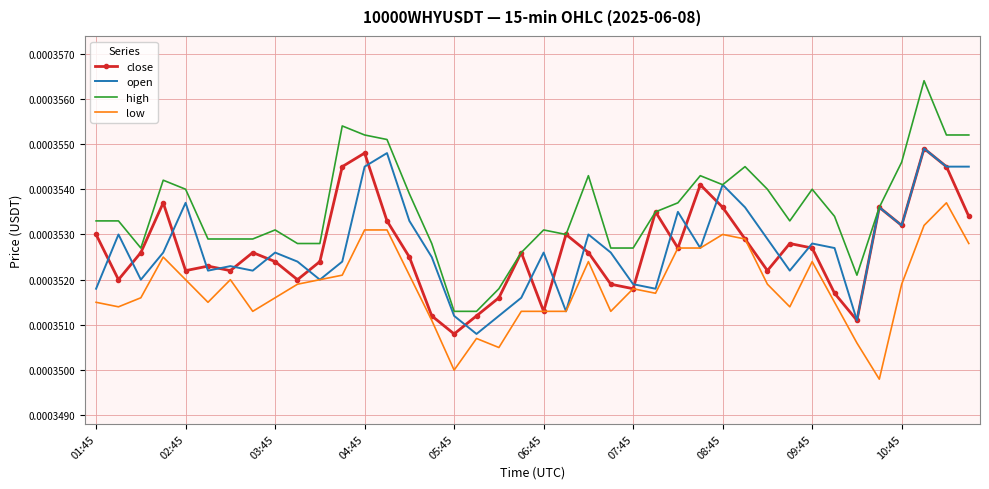

What are all the series names shown in the legend?

close, open, high, low